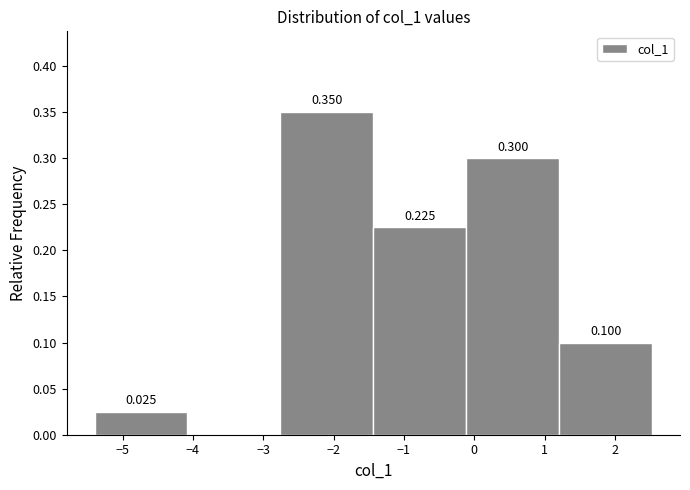

Over which range of the x-axis is the bar tallest?

-2.8 to -1.4